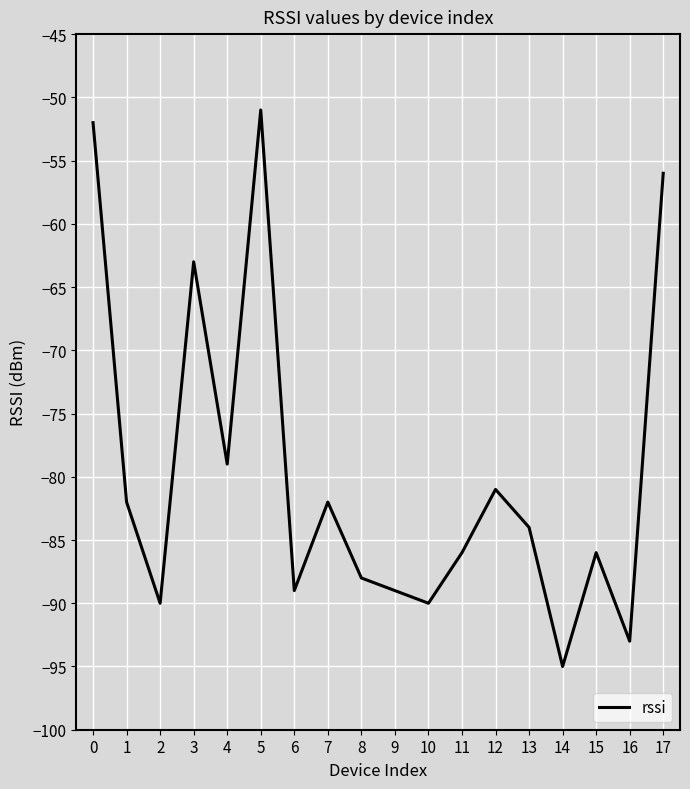

The value at 7 is -82. True or false?

True